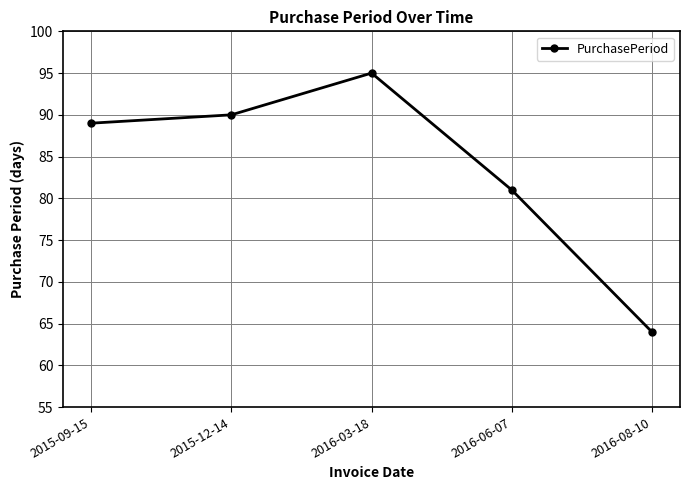

What is the label of the 1st point from the right?

2016-08-10